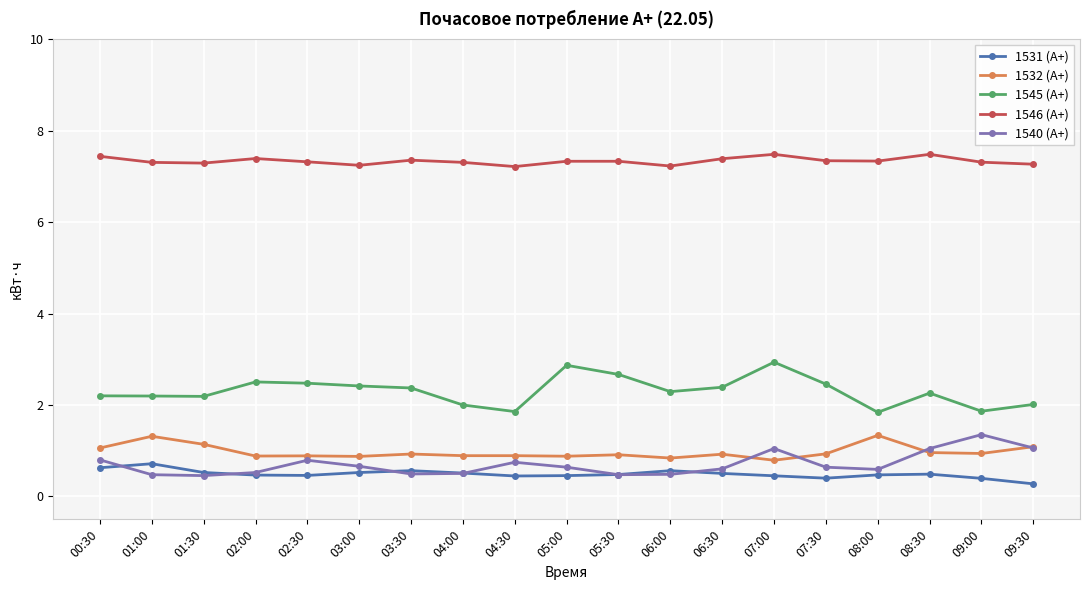

True or false: 1540 (А+) has a value of 1.3 at 04:30.

False